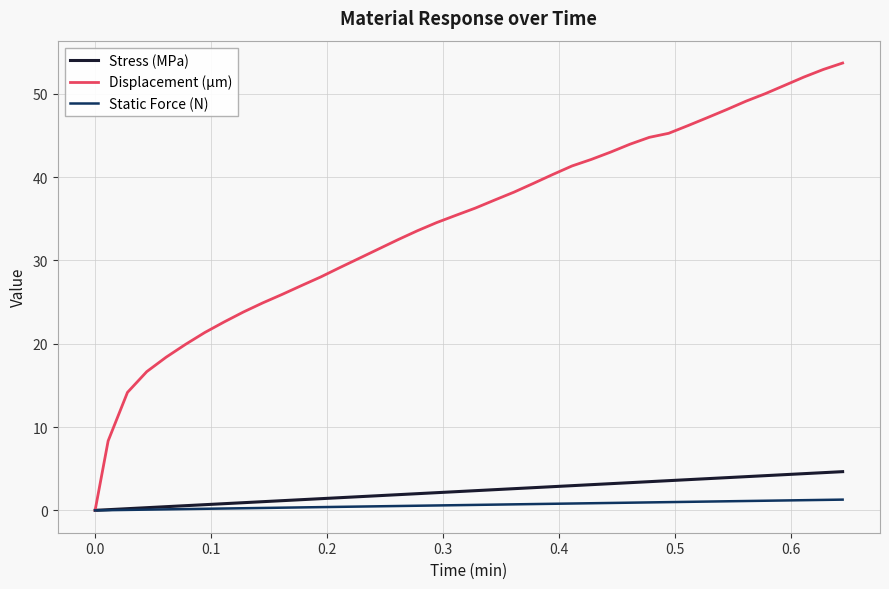

What is the average value of the Static Force (N) series?

0.6